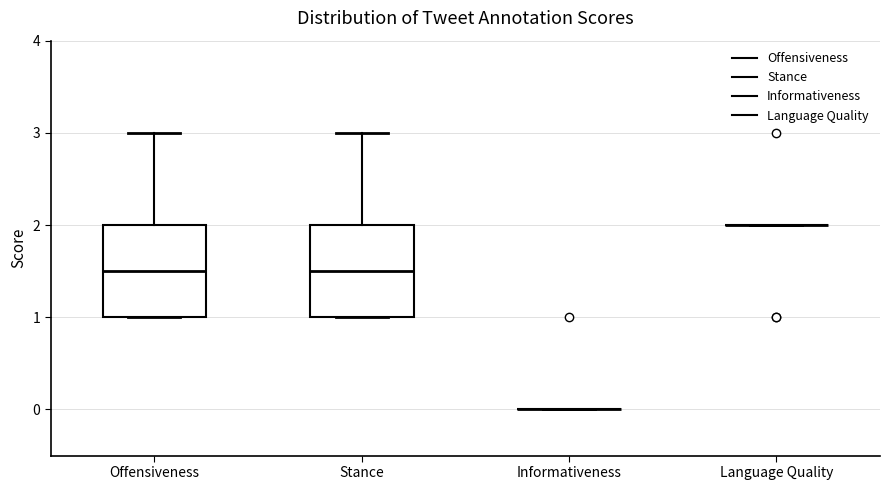

Reading left to right, transcribe this box plot: for each box, give where its median line is, the range the box spans, and where its two whiskers end, as read against the y-axis. The values are not printed on the chart, so give them approximately, as read against the axis.

Offensiveness: median 1.5, box 1.0 to 2.0, whiskers 1.0 to 3.0
Stance: median 1.5, box 1.0 to 2.0, whiskers 1.0 to 3.0
Informativeness: box collapsed to a line at 0.0, whiskers 0.0 to 0.0
Language Quality: box collapsed to a line at 2.0, whiskers 2.0 to 2.0